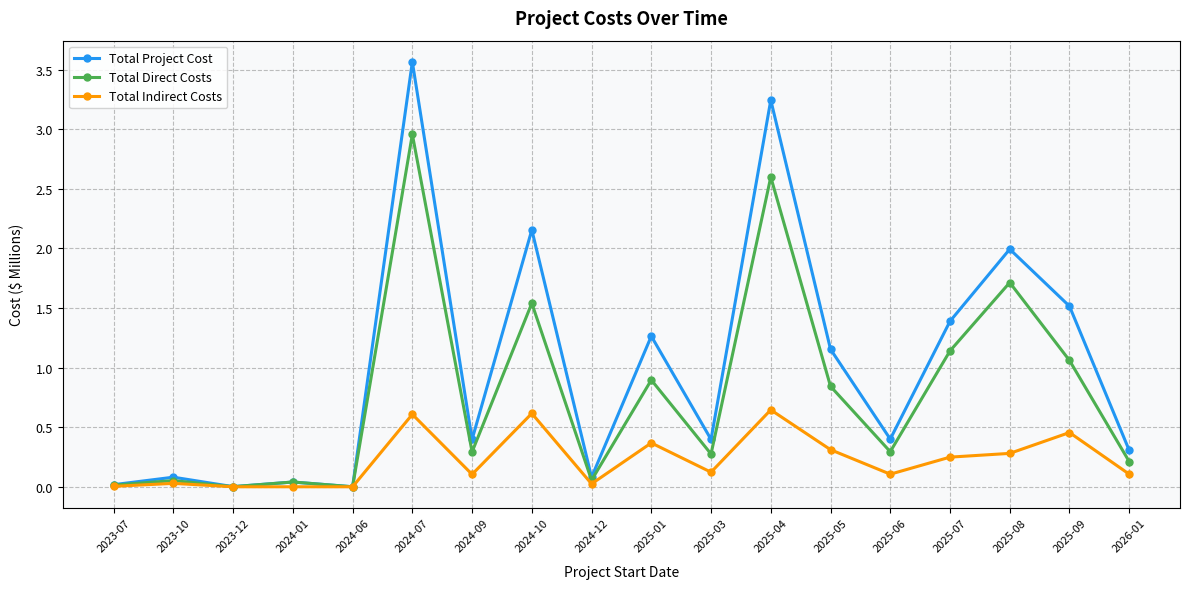

In Total Project Cost, how many points are higher than both neighbors (excluding endpoints)?

7